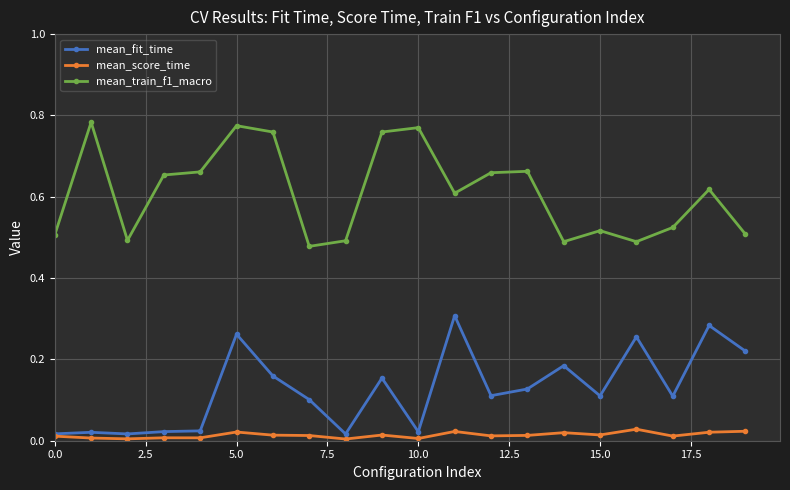

What are all the series names shown in the legend?

mean_fit_time, mean_score_time, mean_train_f1_macro